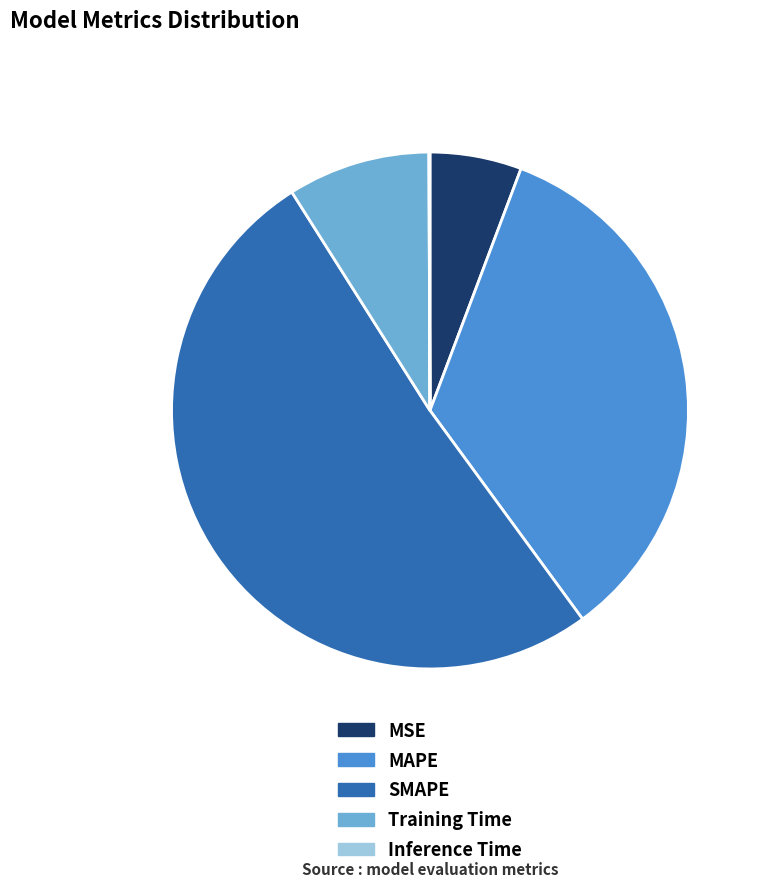

True or false: SMAPE accounts for 63% of the total.

False